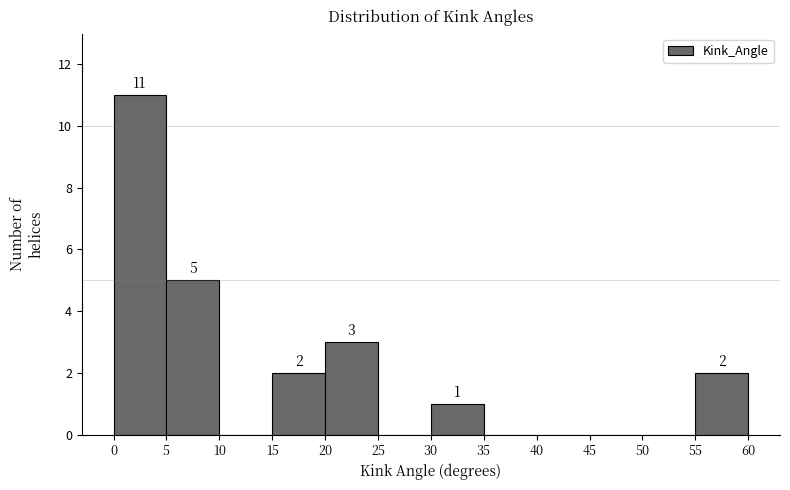

Over which range of the x-axis is the bar tallest?

0 to 5